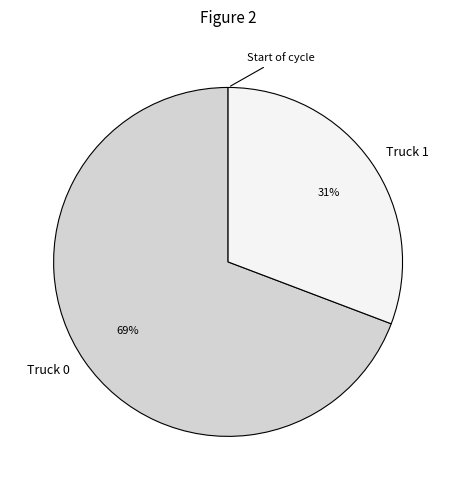

To the nearest percent, what is the difference between the largest and smallest slice percentages?

38%